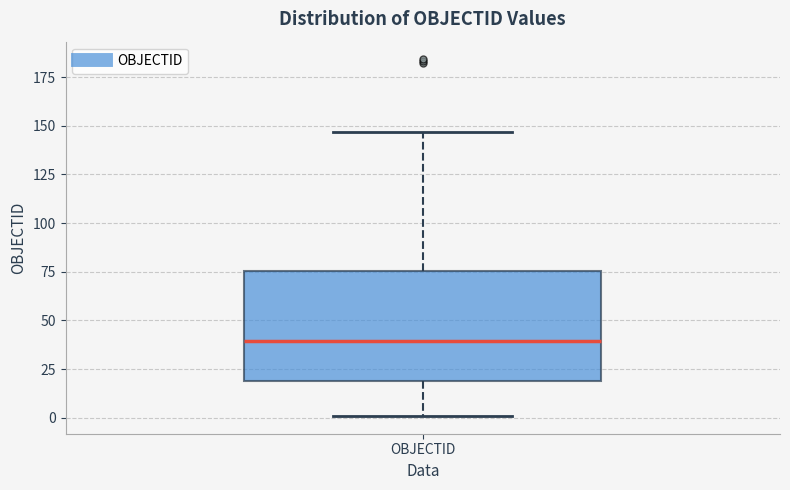

Read this box plot against the y-axis: the position of the median line, the range covered by the box, and the ends of both whiskers. The values are not printed on the chart, so give them approximately, as read against the axis.

median 40, box 20 to 75, whiskers 0 to 145